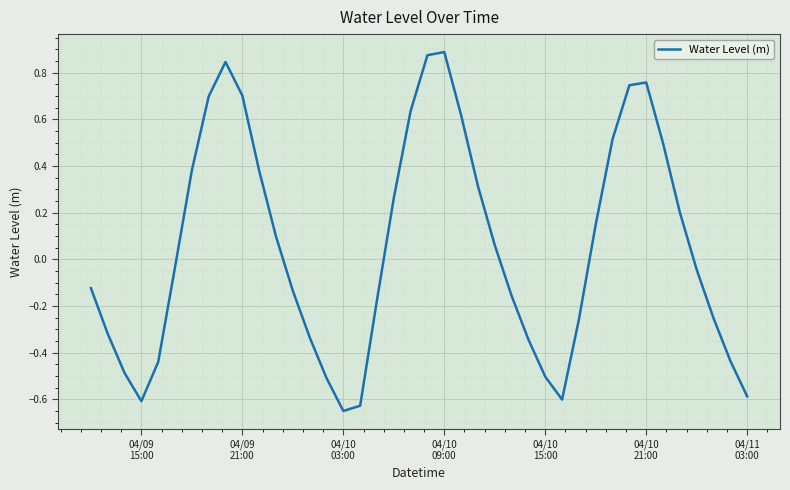

Is this an area chart (filled region under the line)?

No